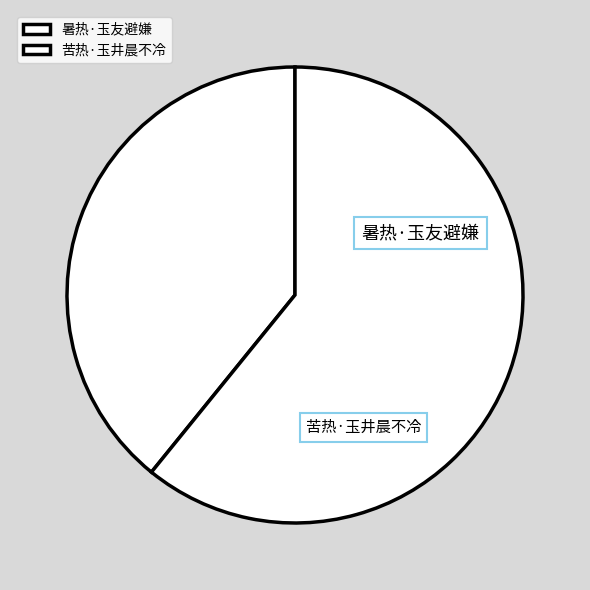

To the nearest percent, what percentage of the pie is 苦热·玉井晨不冷?

61%